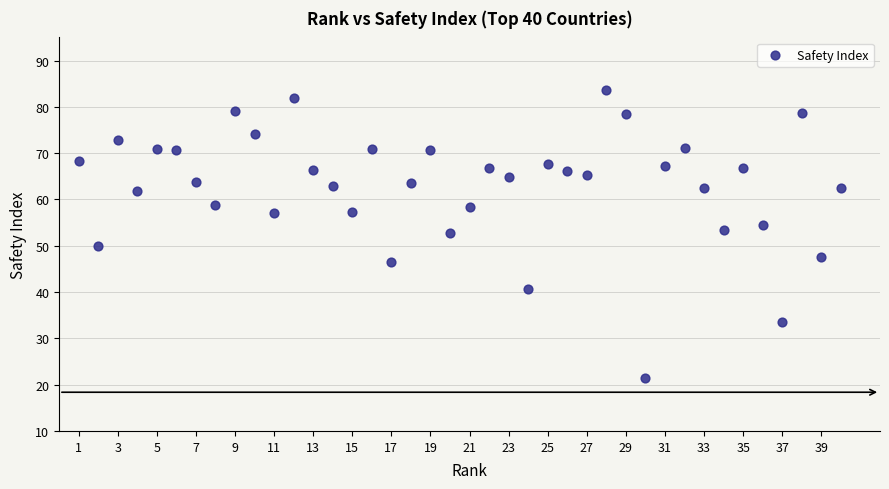

What is the range of Y values (max minus min)?

62.2